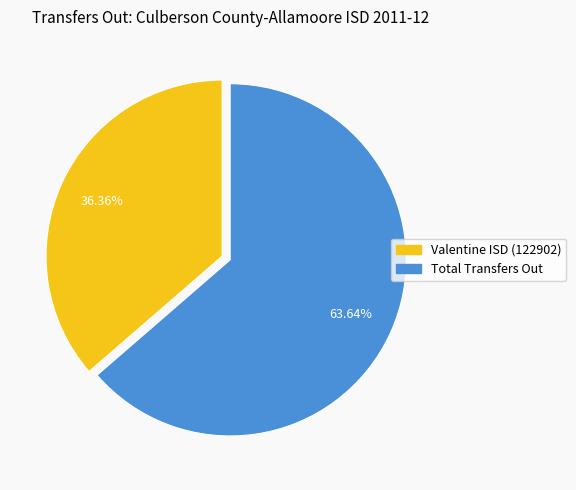

Which slice is the smallest?

Valentine ISD (122902)